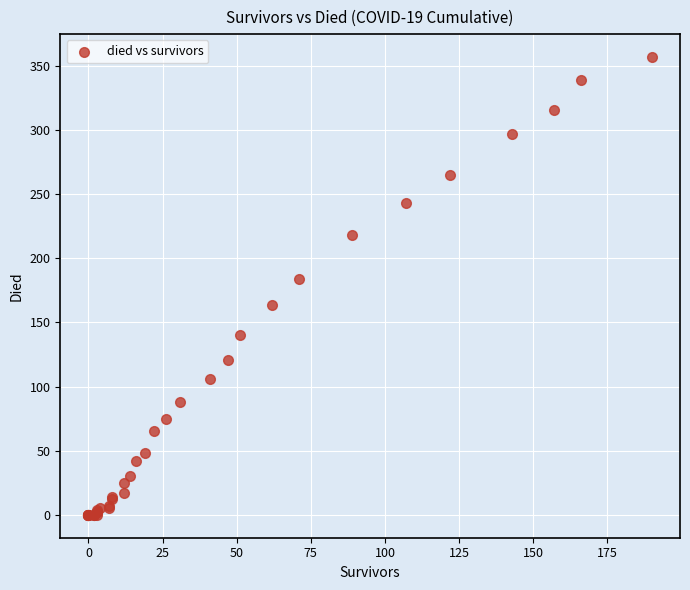

What Y value in the scatter plot is closest to 178?

184